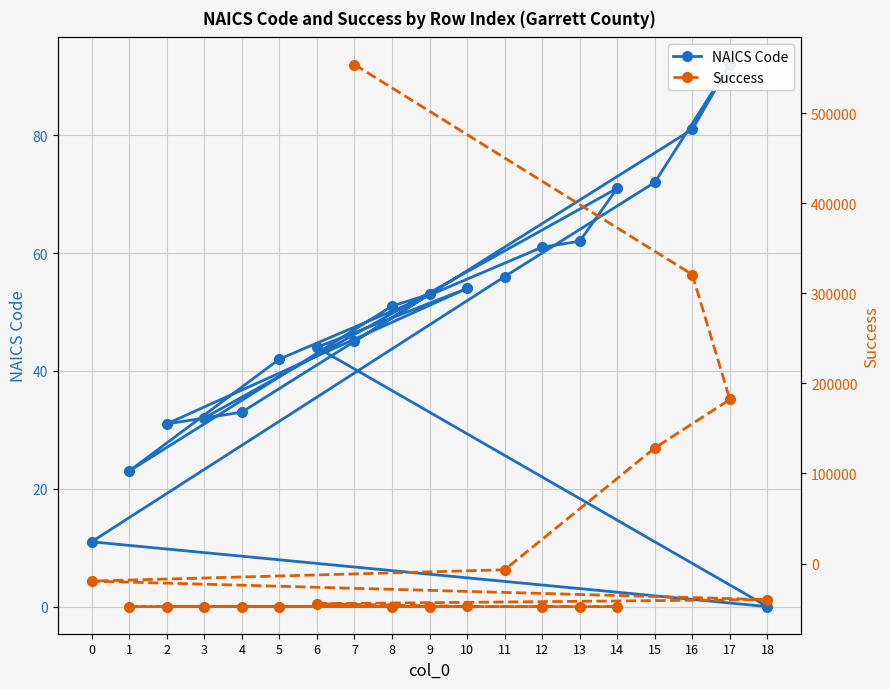

At which label does NAICS Code reach its minimum?

18